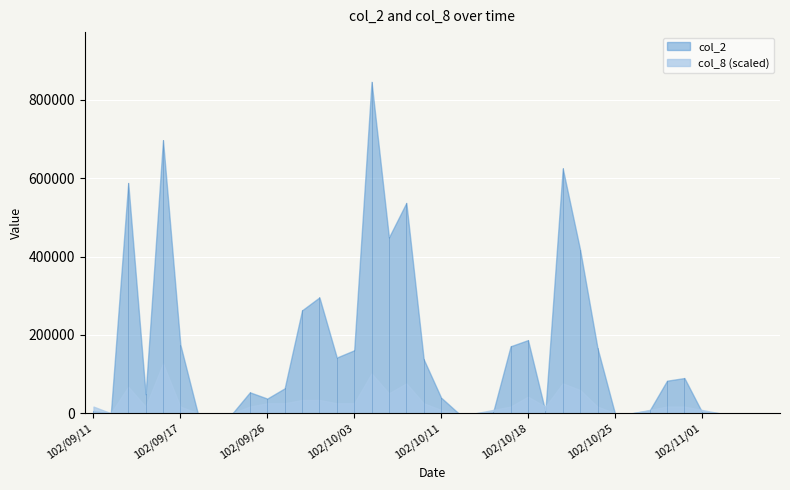

Between 102/11/04 and 102/10/16, which is larger?

102/10/16